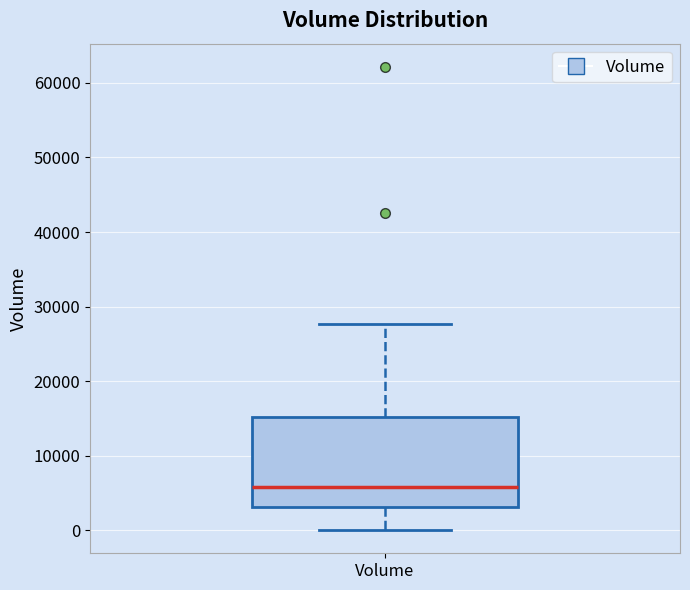

Transcribe this box plot: give where the median line is, the range the box spans, and where the two whiskers end, as read against the y-axis. The values are not printed on the chart, so give them approximately, as read against the axis.

median 6000, box 3000 to 15000, whiskers 0 to 28000